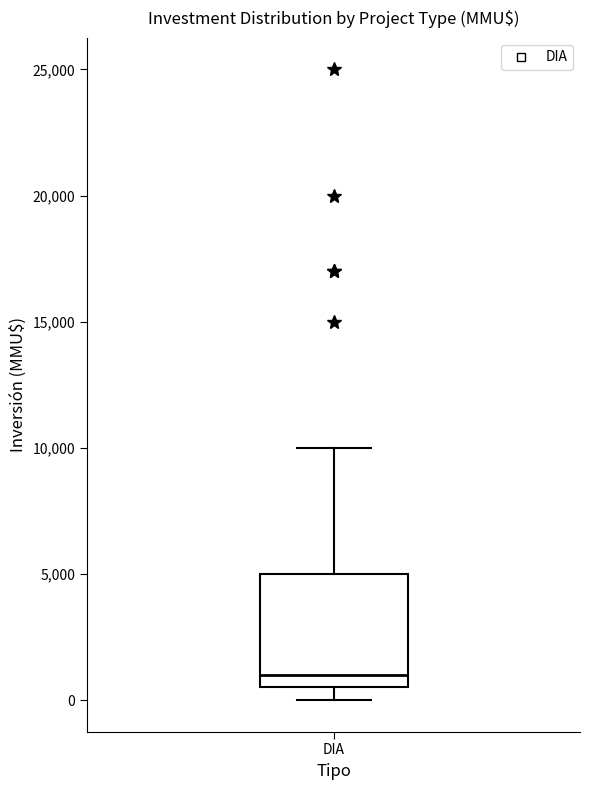

Transcribe this box plot: give where the median line is, the range the box spans, and where the two whiskers end, as read against the y-axis. The values are not printed on the chart, so give them approximately, as read against the axis.

median 1000, box 500 to 5000, whiskers 0 to 10000